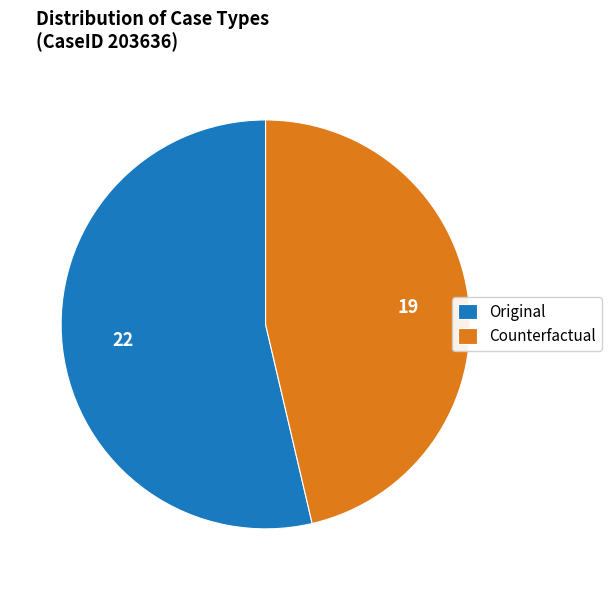

Do Original and Counterfactual together represent more than half of the pie?

Yes